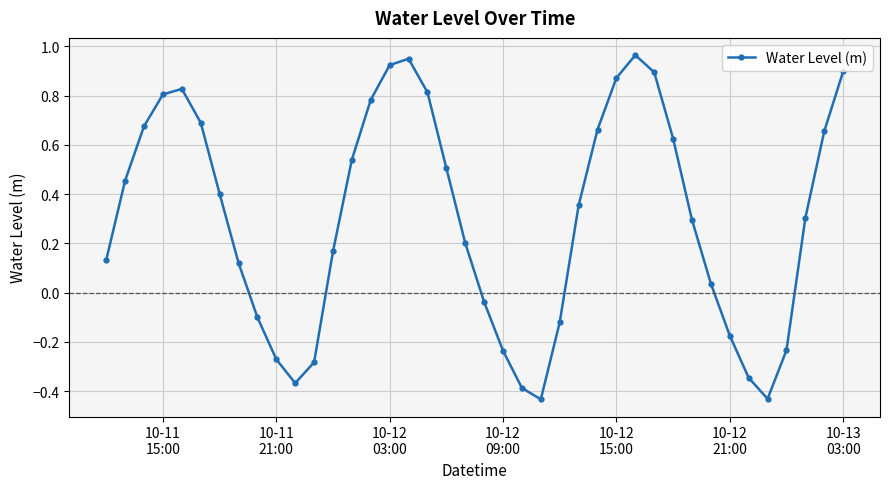

What is the average value?

0.3